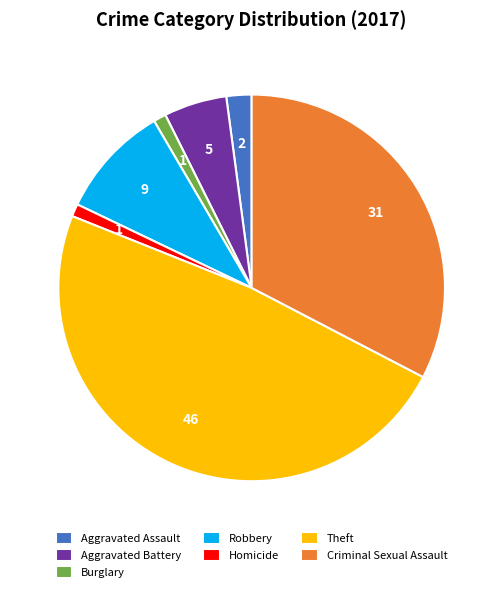

Is Aggravated Assault the majority of the pie?

No